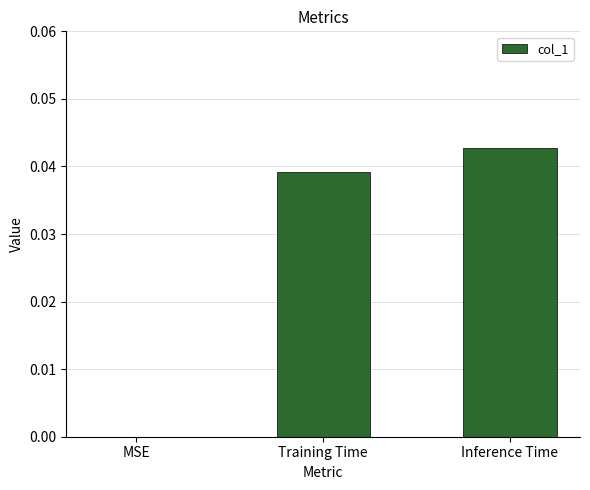

How many values are between 0 and 1?

3